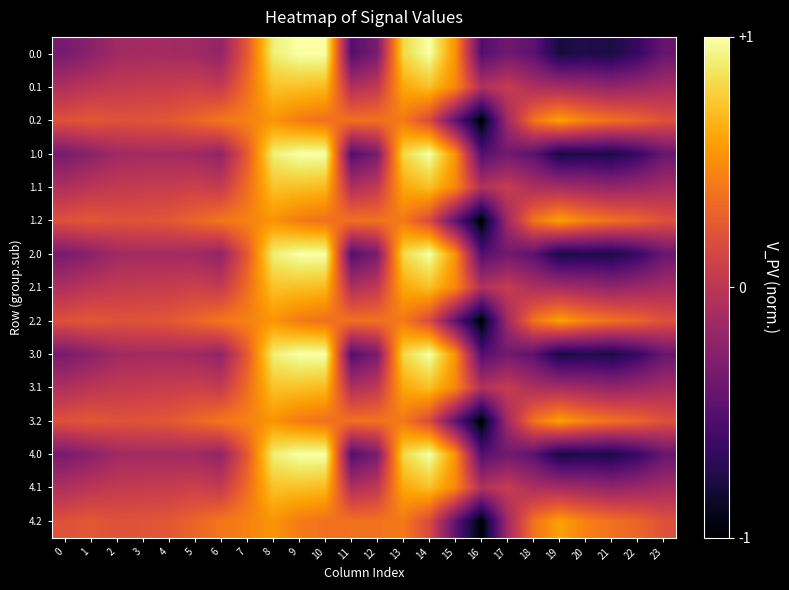

List the series in order of their peak value, highest first.

0.0, 1.0, 2.0, 3.0, 4.0, 0.1, 1.1, 2.1, 3.1, 4.1, 0.2, 1.2, 2.2, 3.2, 4.2